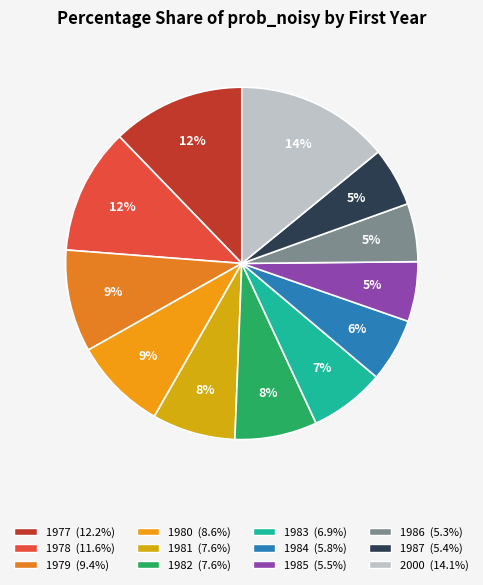

Which has a higher value, 1978 or 1986?

1978